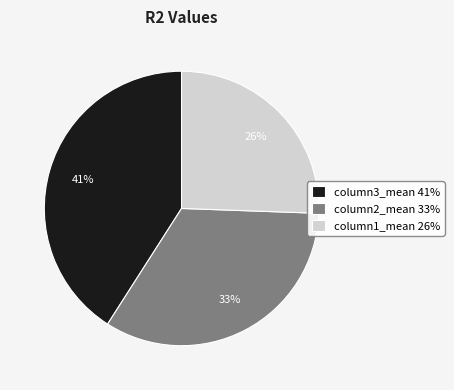

Rank the categories by value from highest to lowest.

column3_mean, column2_mean, column1_mean